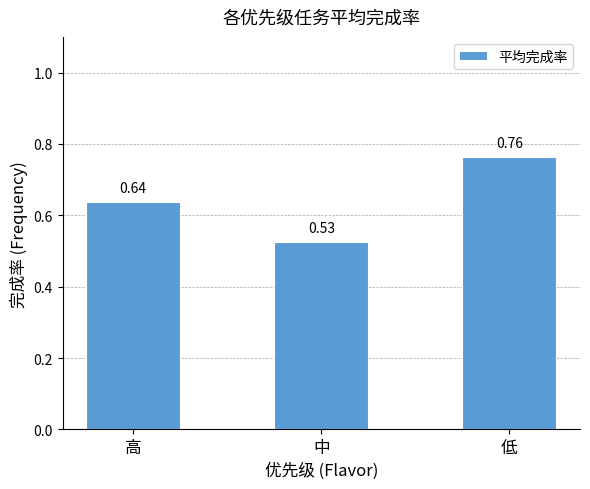

The chart shows a value of 0.8 at 高. True or false?

False